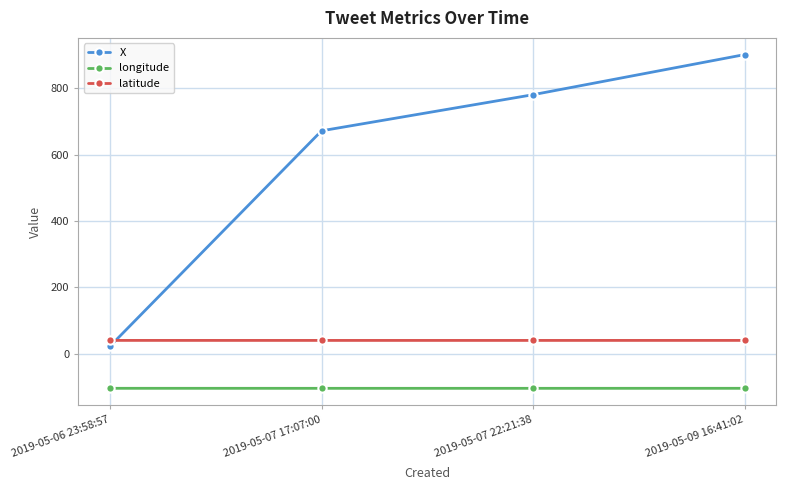

How many intersections are there between latitude and X?

1